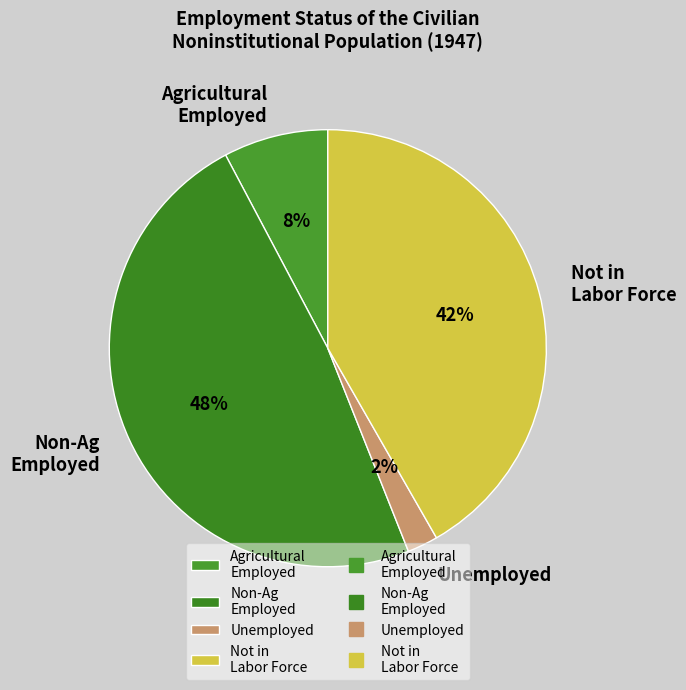

Count the number of slices in the pie.

4